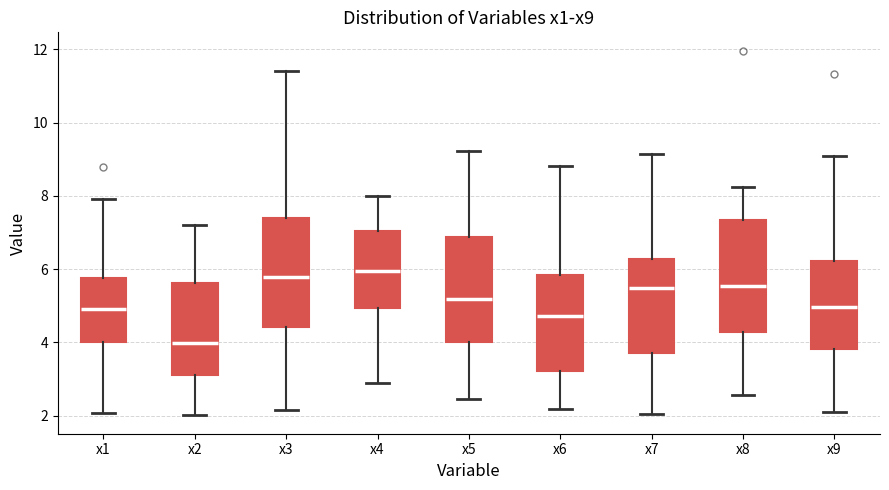

Reading left to right, transcribe this box plot: for each box, give where its median line is, the range the box spans, and where its two whiskers end, as read against the y-axis. The values are not printed on the chart, so give them approximately, as read against the axis.

x1: median 5.0, box 4.0 to 5.8, whiskers 2.0 to 8.0
x2: median 4.0, box 3.2 to 5.6, whiskers 2.0 to 7.2
x3: median 5.8, box 4.4 to 7.4, whiskers 2.2 to 11.4
x4: median 6.0, box 5.0 to 7.0, whiskers 2.8 to 8.0
x5: median 5.2, box 4.0 to 6.8, whiskers 2.4 to 9.2
x6: median 4.8, box 3.2 to 5.8, whiskers 2.2 to 8.8
x7: median 5.4, box 3.8 to 6.2, whiskers 2.0 to 9.2
x8: median 5.6, box 4.2 to 7.4, whiskers 2.6 to 8.2
x9: median 5.0, box 3.8 to 6.2, whiskers 2.0 to 9.0